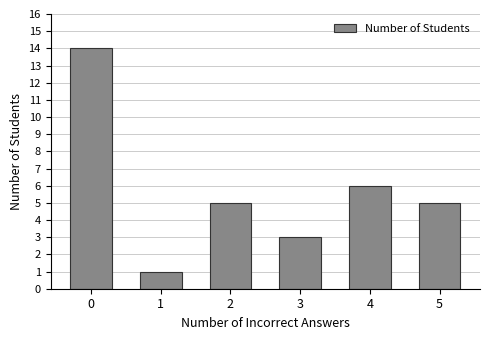

Reading right to left, transcribe all the data shown in this chart.

5=5	4=6	3=3	2=5	1=1	0=14